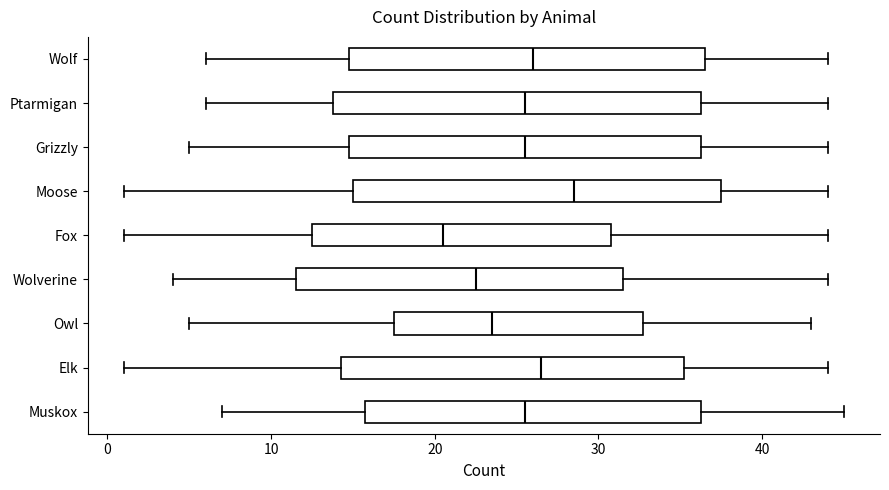

Reading bottom to top, transcribe this box plot: for each box, give where its median line is, the range the box spans, and where its two whiskers end, as read against the x-axis. The values are not printed on the chart, so give them approximately, as read against the axis.

Muskox: median 26, box 16 to 36, whiskers 7 to 45
Elk: median 27, box 14 to 35, whiskers 1 to 44
Owl: median 24, box 18 to 33, whiskers 5 to 43
Wolverine: median 23, box 12 to 32, whiskers 4 to 44
Fox: median 21, box 13 to 31, whiskers 1 to 44
Moose: median 29, box 15 to 38, whiskers 1 to 44
Grizzly: median 26, box 15 to 36, whiskers 5 to 44
Ptarmigan: median 26, box 14 to 36, whiskers 6 to 44
Wolf: median 26, box 15 to 37, whiskers 6 to 44